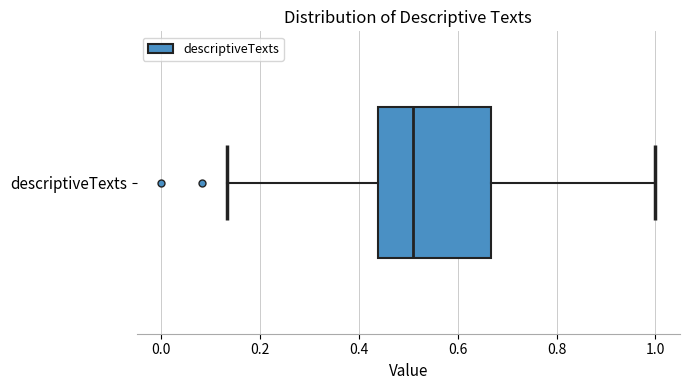

Read this box plot against the x-axis: the position of the median line, the range covered by the box, and the ends of both whiskers. The values are not printed on the chart, so give them approximately, as read against the axis.

median 0.52, box 0.44 to 0.66, whiskers 0.14 to 1.00